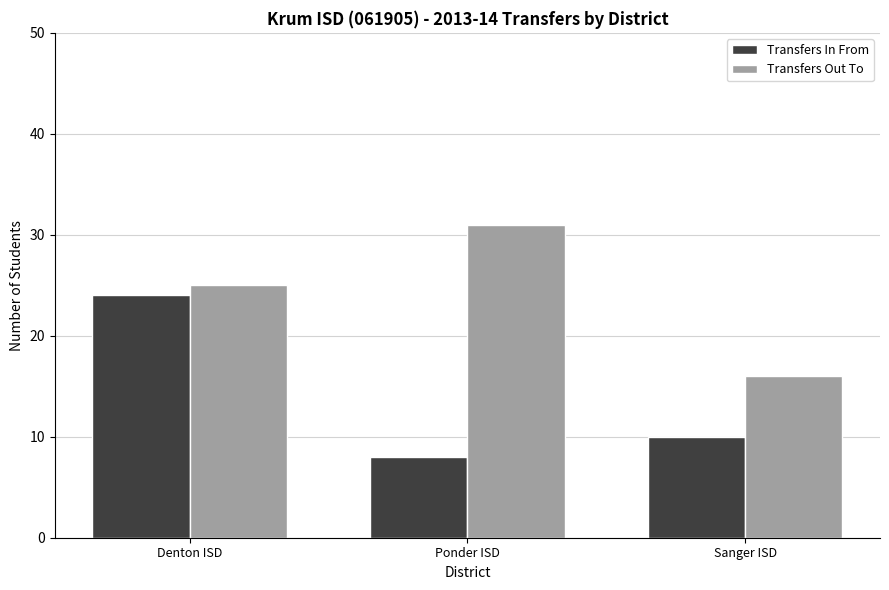

What is the value of the Transfers In From bar at the 2nd from the left?

8